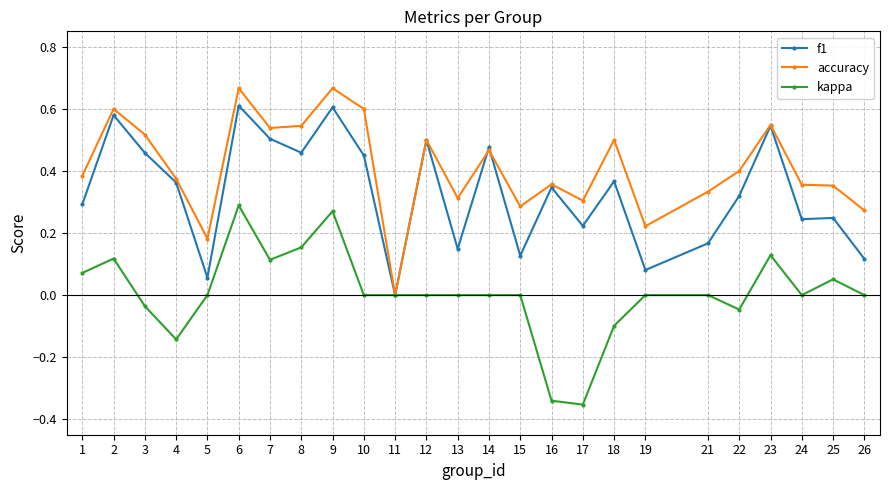

Is it true that f1 equals 0.1 at 25?

False